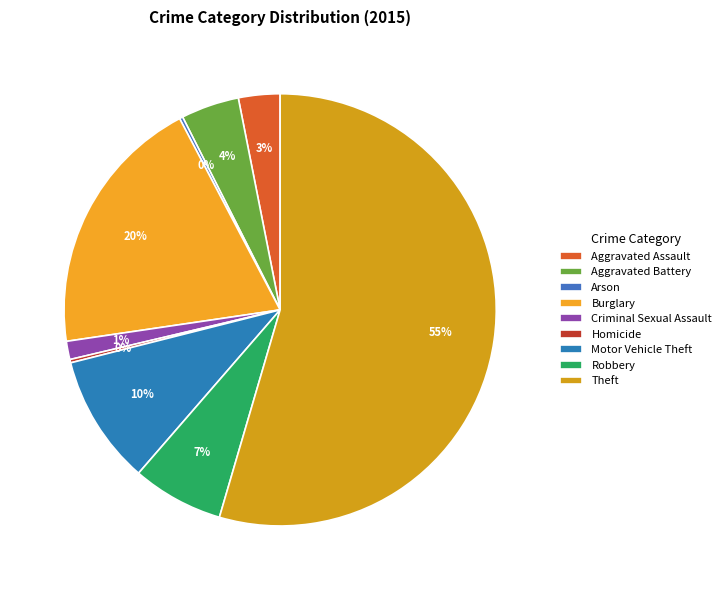

What percentage is the Motor Vehicle Theft slice, to the nearest percent?

10%